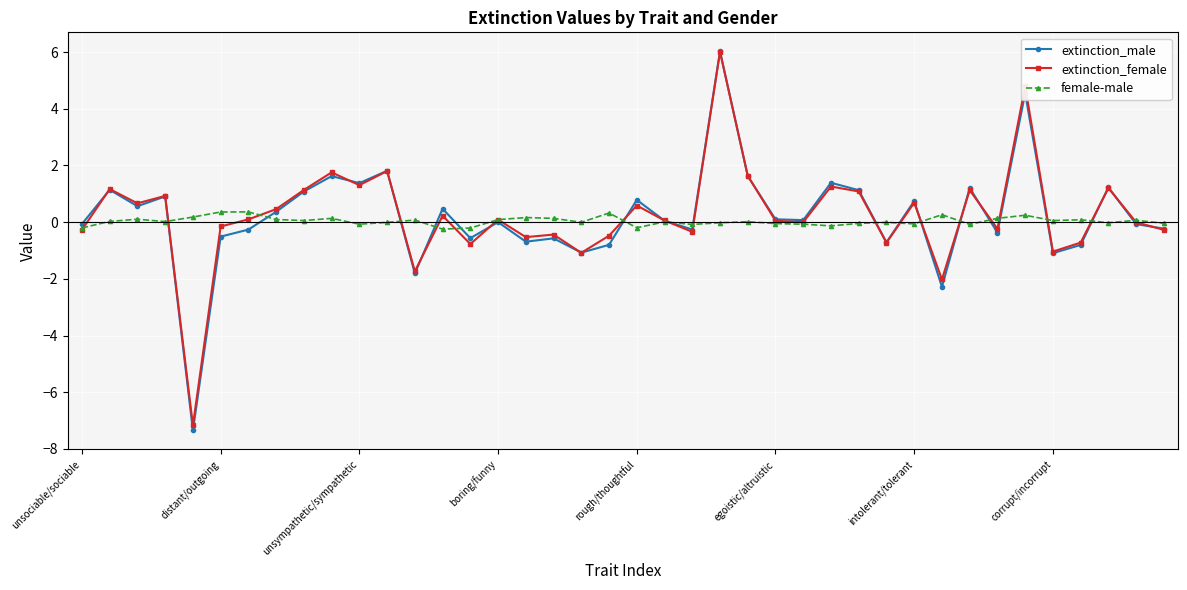

True or false: extinction_male has more than 1 interior local peaks.

True